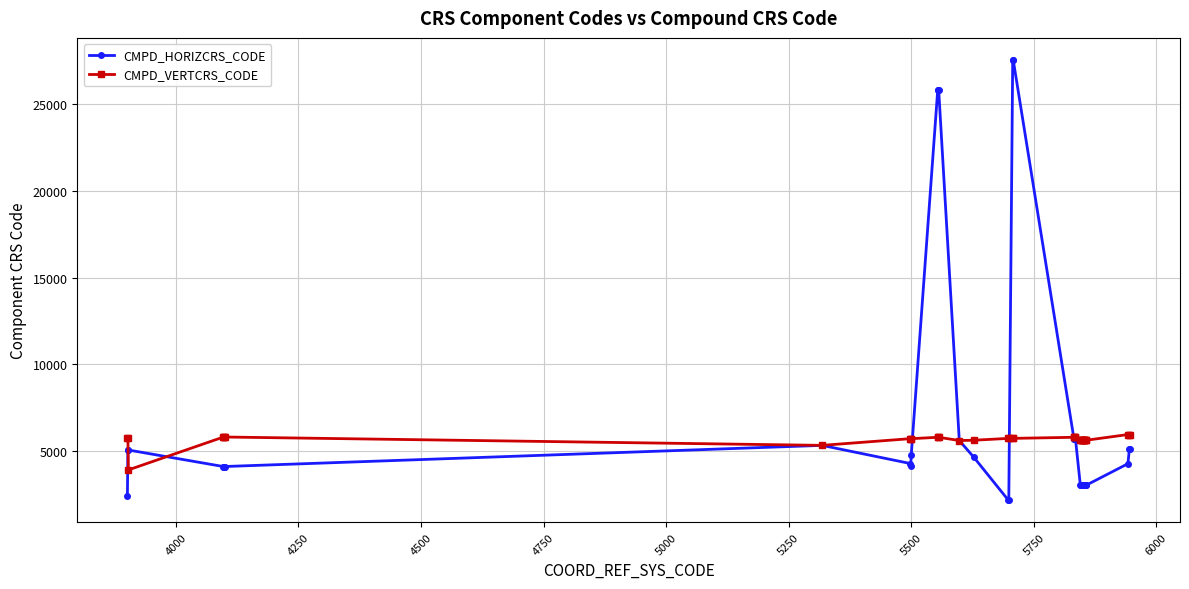

At how many categories does at least one series exceed 11573?

5